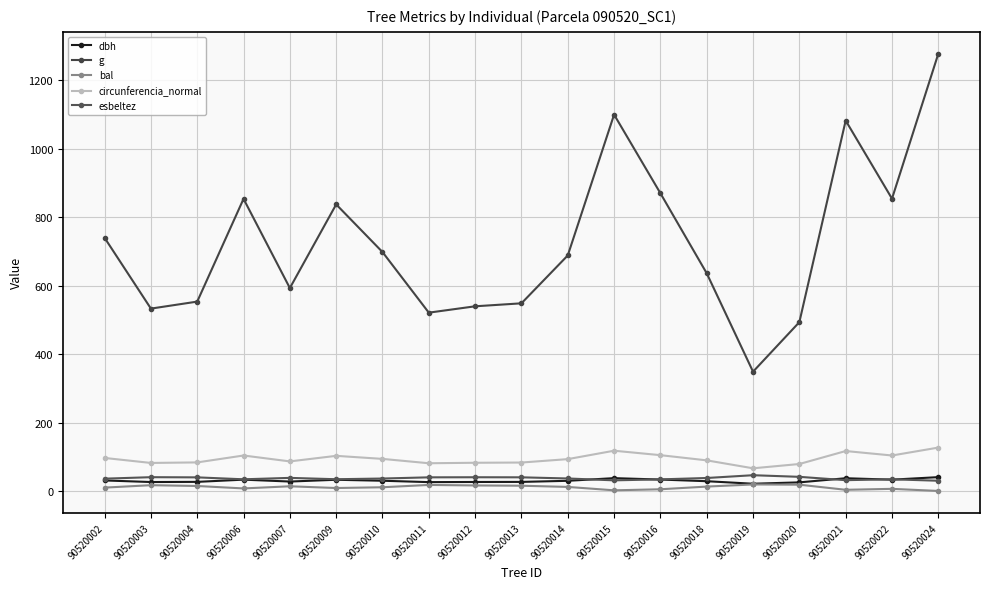

Which series has the widest spread of values?

g